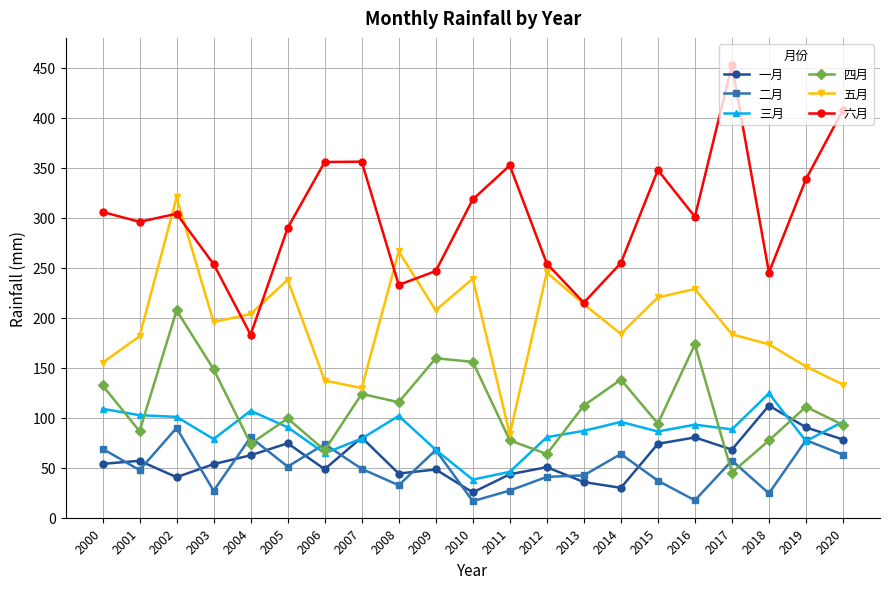

True or false: 四月 has a value of 121.0 at 2004.

False